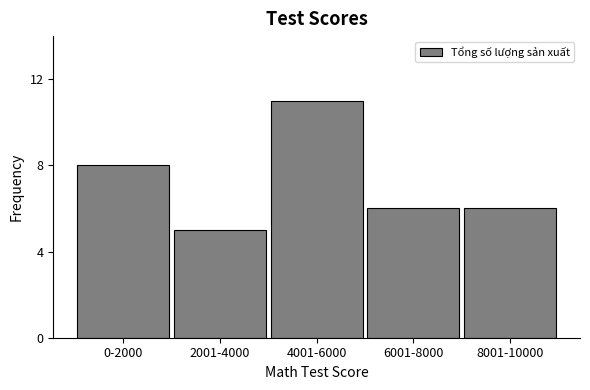

Reading left to right, transcribe all the data shown in this chart.

0-2000=8	2001-4000=5	4001-6000=11	6001-8000=6	8001-10000=6